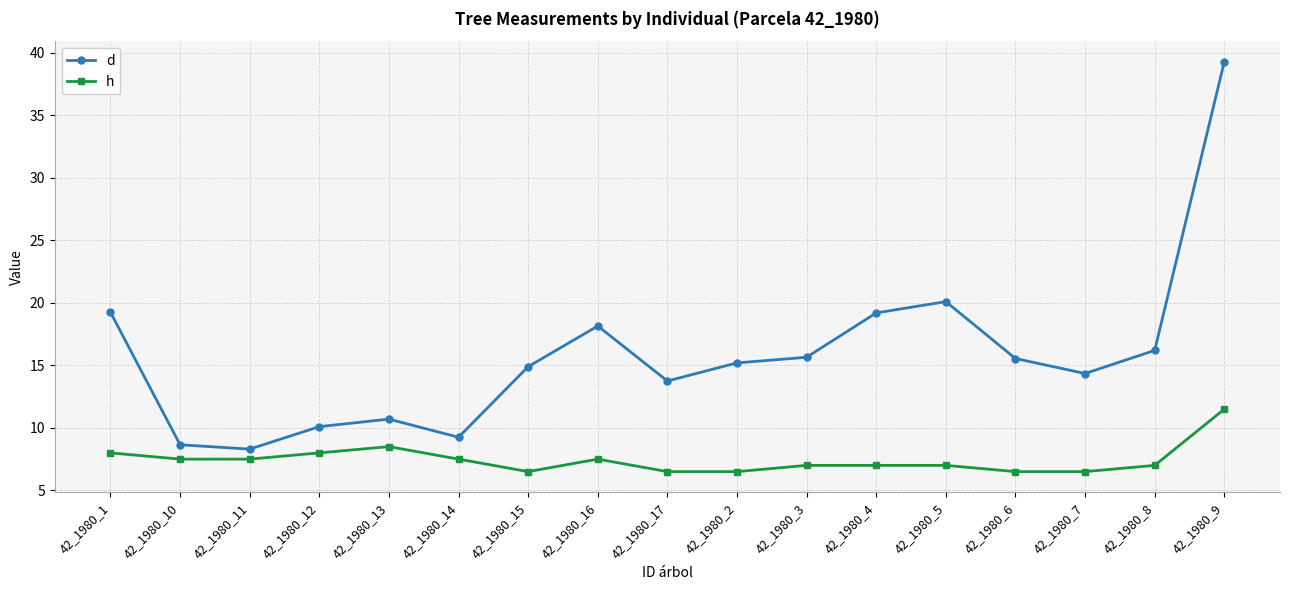

Rank the series at 42_1980_16 from highest to lowest value.

d, h